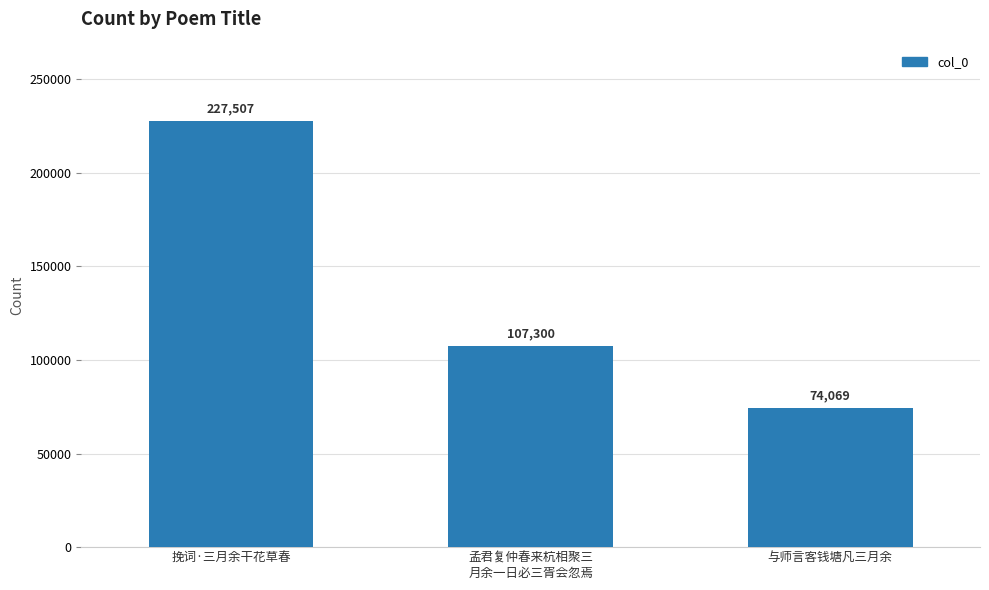

Is it true that the value at 与师言客钱塘凡三月余 is 74069?

True